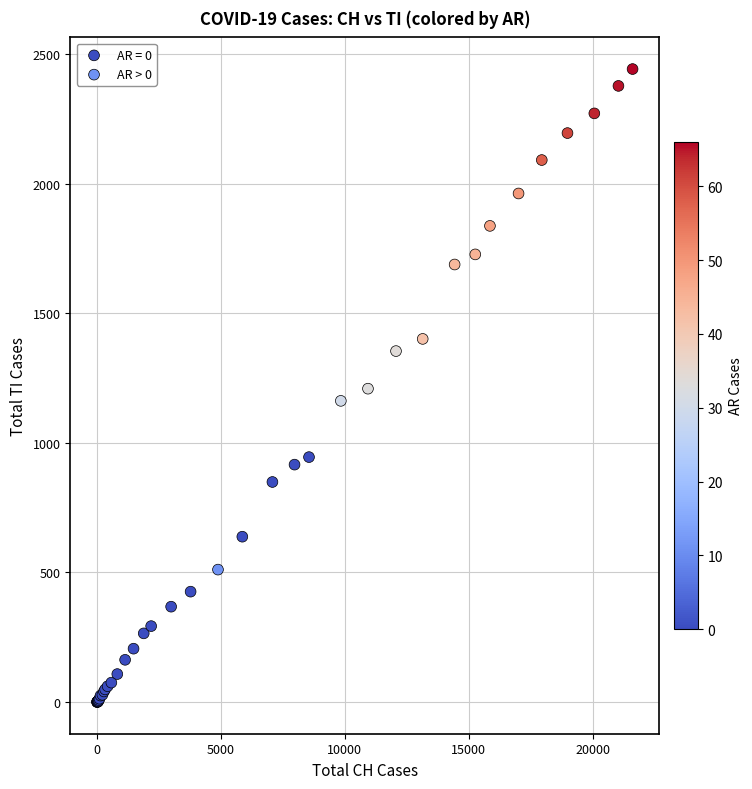

Which series reaches the maximum Y coordinate?

AR > 0